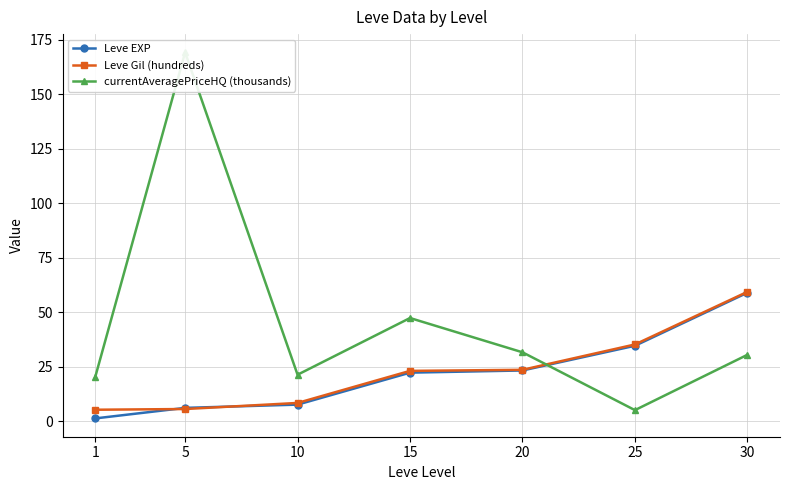

True or false: Leve Gil (hundreds) and currentAveragePriceHQ (thousands) intersect in this chart.

True